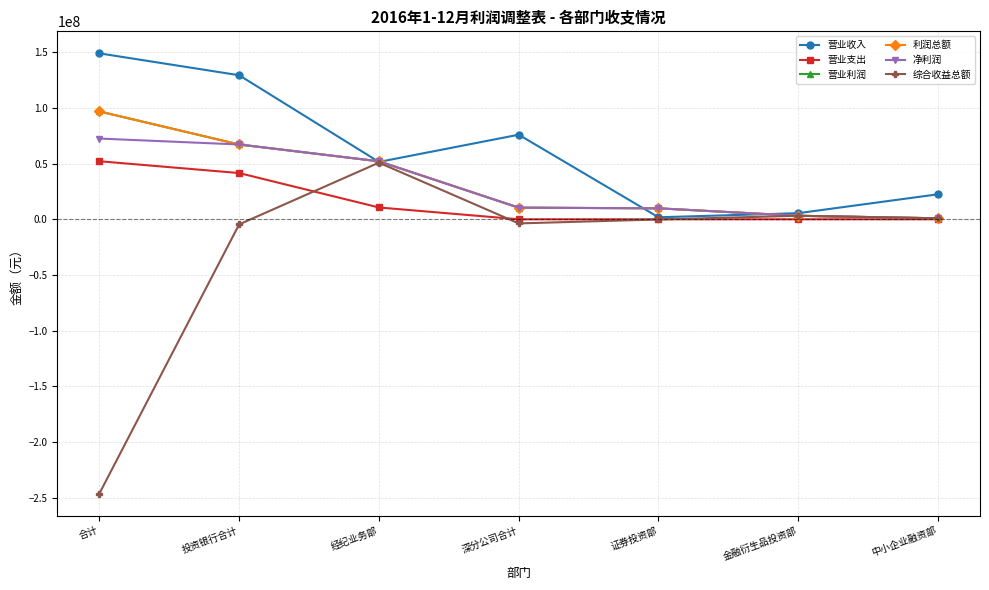

Is it true that 综合收益总额 equals 50822660.1 at 经纪业务部?

True